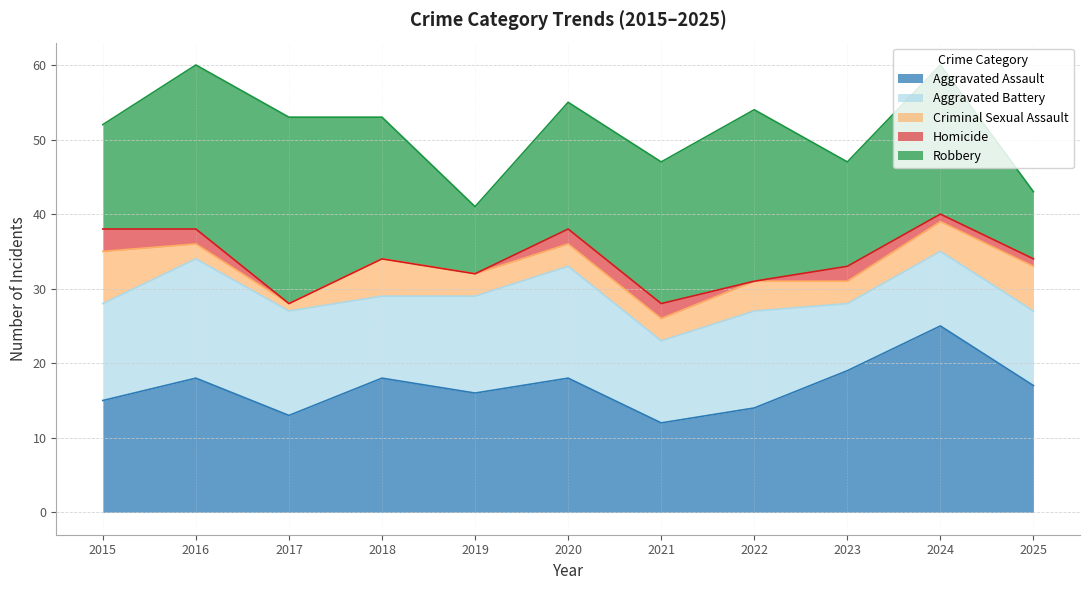

Rank the series by their maximum value, from highest to lowest.

Aggravated Assault, Robbery, Aggravated Battery, Criminal Sexual Assault, Homicide